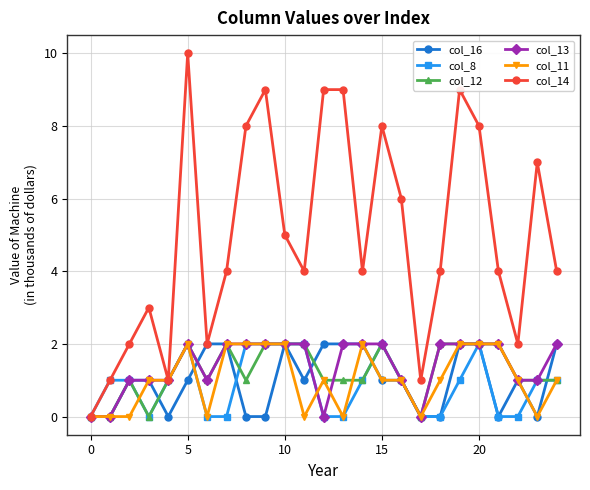

What are all the series names shown in the legend?

col_16, col_8, col_12, col_13, col_11, col_14